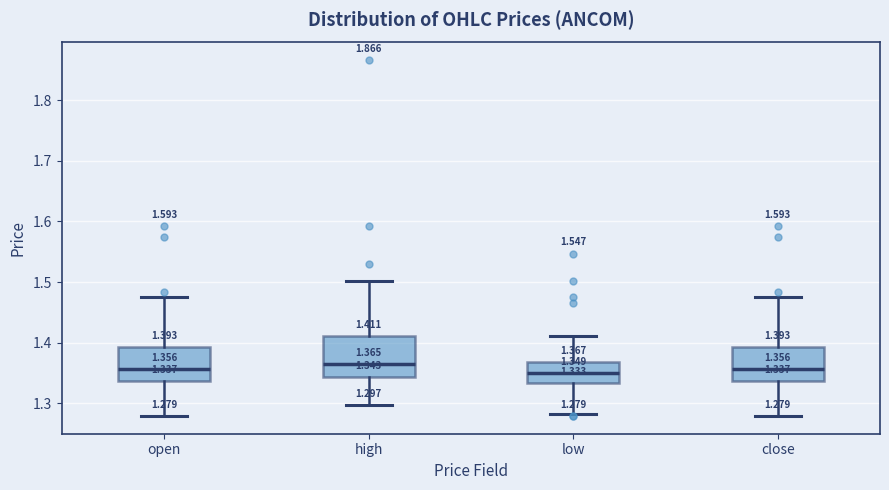

Which box is the tallest, from its lower edge to its upper edge?

high